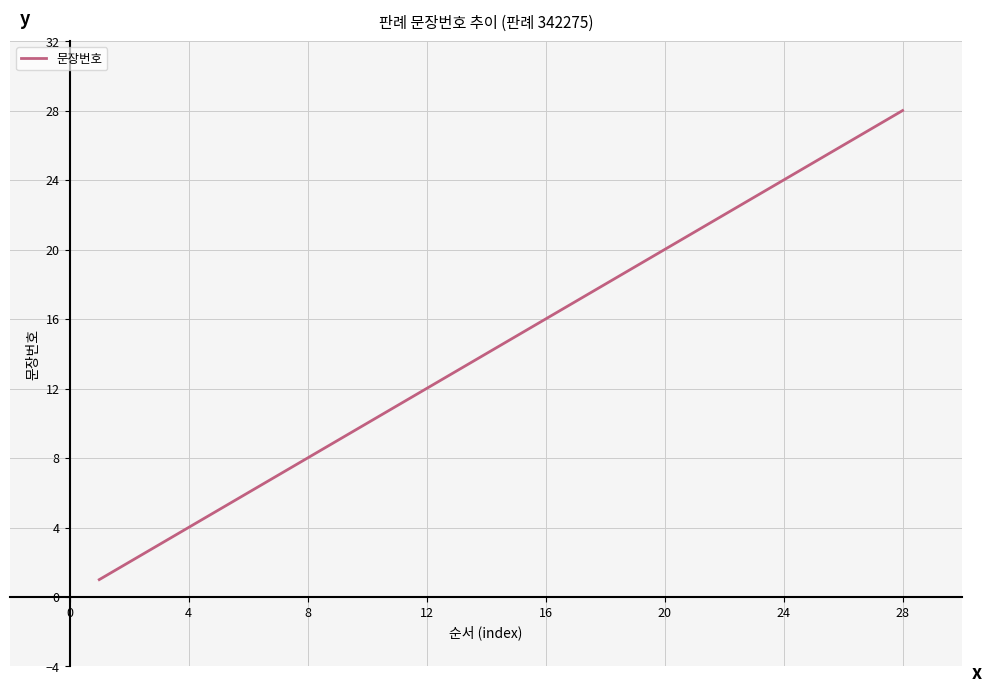

What is the difference between the maximum and minimum values?

27